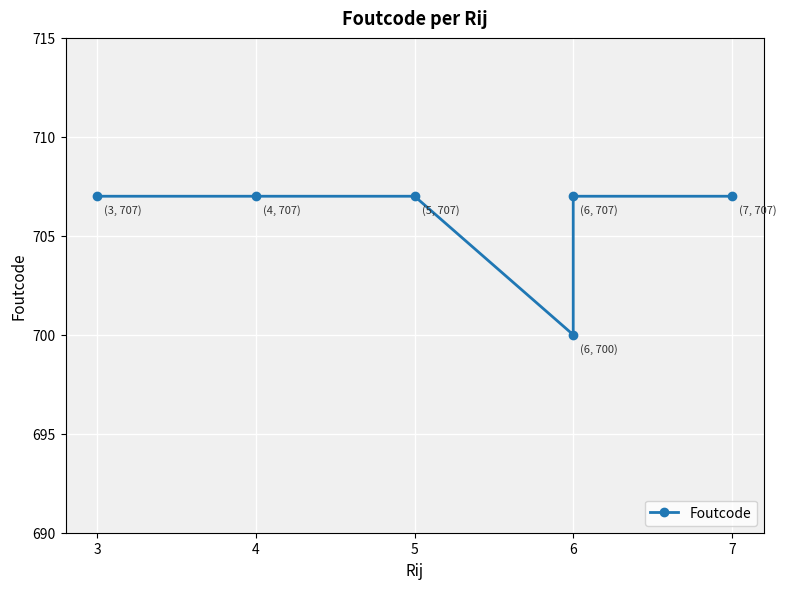

True or false: the data shows 336 at 6.

False